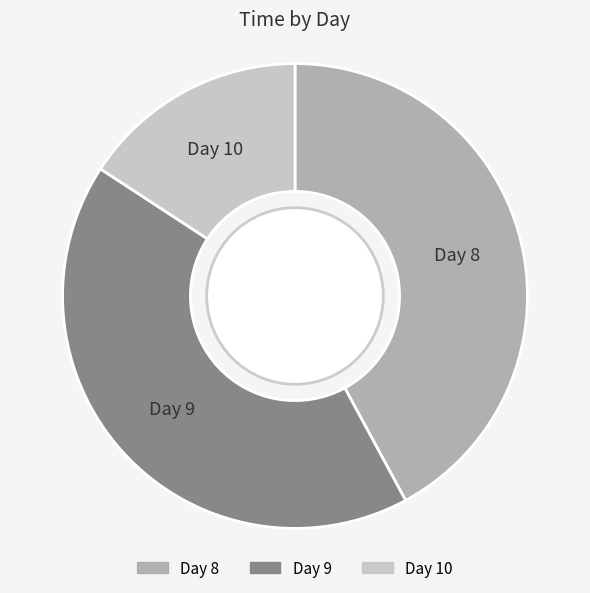

Which has a higher value, Day 10 or Day 9?

Day 9